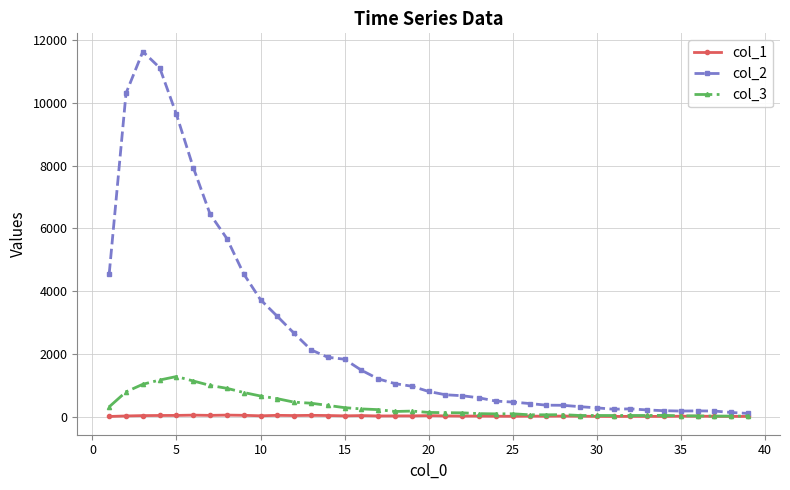

What is the maximum value for col_3?

1277